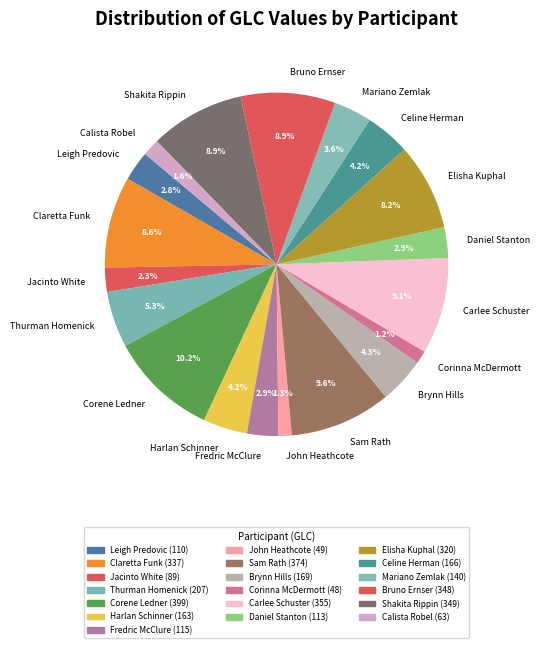

How many slices are in this pie chart?

19